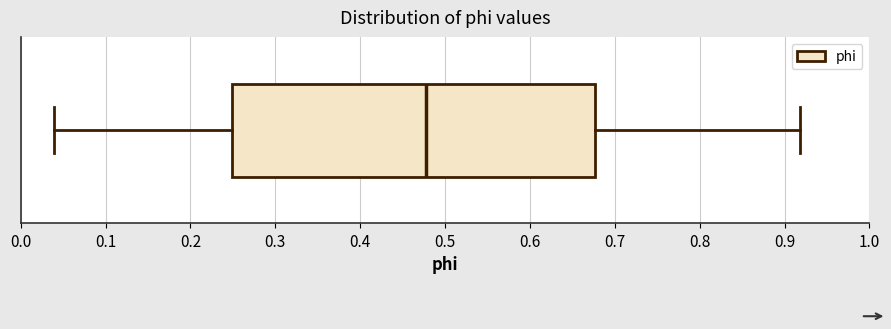

Read this box plot against the x-axis: the position of the median line, the range covered by the box, and the ends of both whiskers. The values are not printed on the chart, so give them approximately, as read against the axis.

median 0.48, box 0.25 to 0.68, whiskers 0.04 to 0.92